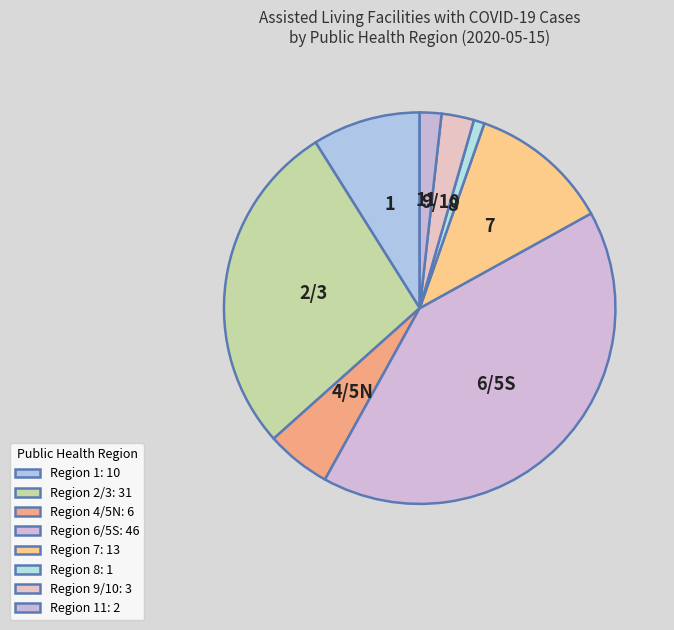

Rank the categories by value from highest to lowest.

6/5S, 2/3, 7, 1, 4/5N, 9/10, 11, 8